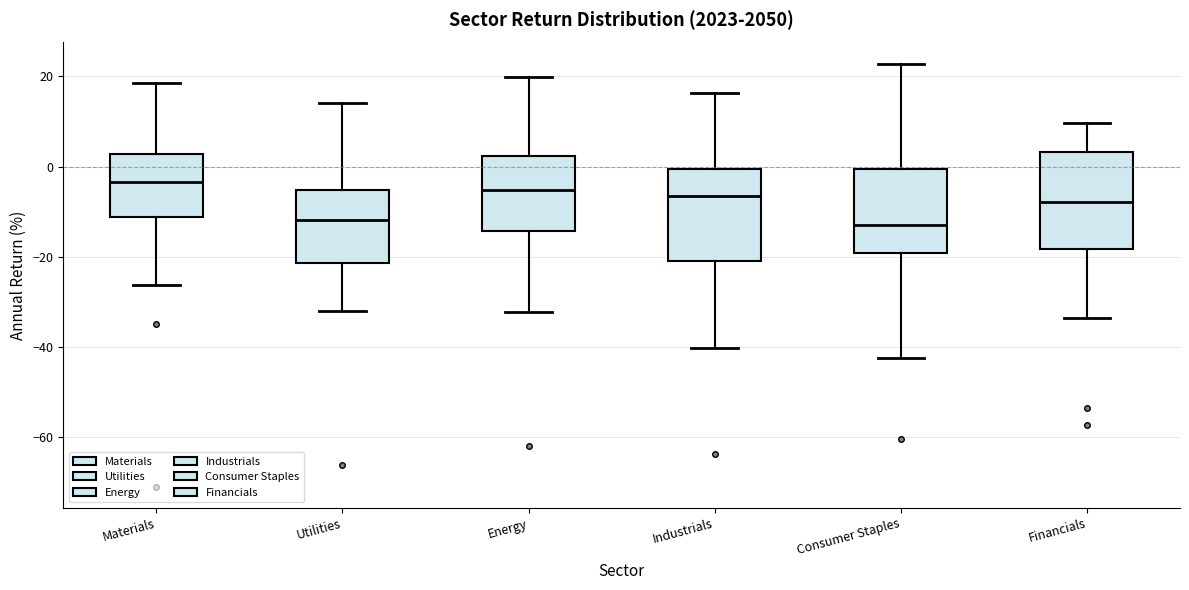

Reading left to right, read every box against the y-axis: the position of its median line, the range the box covers, and the ends of its whiskers. The values are not printed on the chart, so give them approximately, as read against the axis.

Materials: median -4, box -12 to 2, whiskers -26 to 18
Utilities: median -12, box -22 to -6, whiskers -32 to 14
Energy: median -6, box -14 to 2, whiskers -32 to 20
Industrials: median -6, box -20 to 0, whiskers -40 to 16
Consumer Staples: median -14, box -20 to 0, whiskers -42 to 22
Financials: median -8, box -18 to 4, whiskers -34 to 10